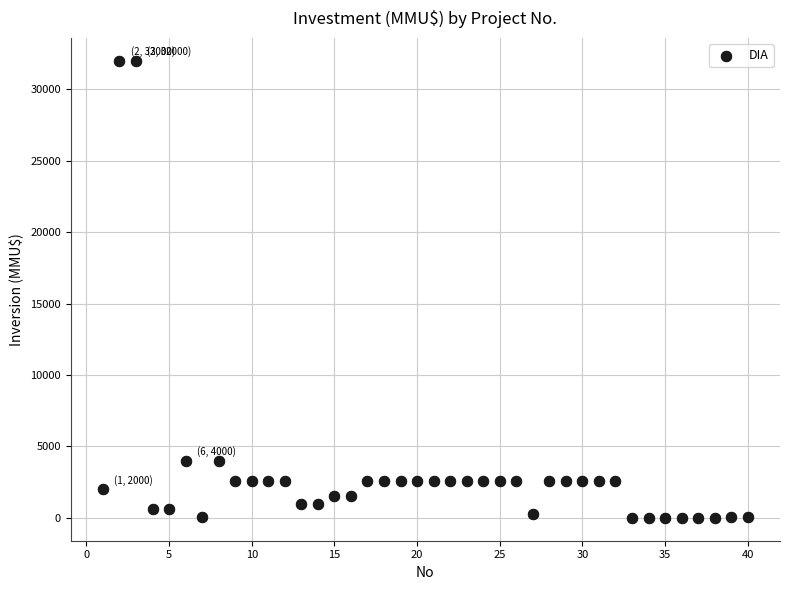

What is the range of X values (max minus min)?

39